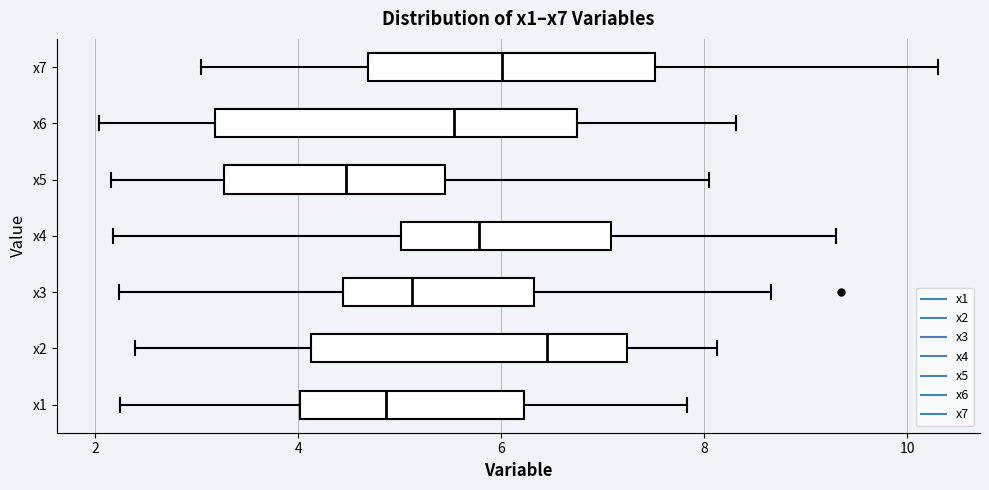

Reading bottom to top, transcribe this box plot: for each box, give where its median line is, the range the box spans, and where its two whiskers end, as read against the x-axis. The values are not printed on the chart, so give them approximately, as read against the axis.

x1: median 4.8, box 4.0 to 6.2, whiskers 2.2 to 7.8
x2: median 6.4, box 4.2 to 7.2, whiskers 2.4 to 8.2
x3: median 5.2, box 4.4 to 6.4, whiskers 2.2 to 8.6
x4: median 5.8, box 5.0 to 7.0, whiskers 2.2 to 9.2
x5: median 4.4, box 3.2 to 5.4, whiskers 2.2 to 8.0
x6: median 5.6, box 3.2 to 6.8, whiskers 2.0 to 8.4
x7: median 6.0, box 4.6 to 7.6, whiskers 3.0 to 10.4